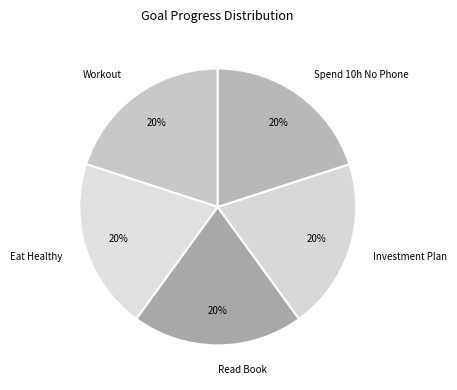

Is it true that Read Book is 20% of the pie?

True